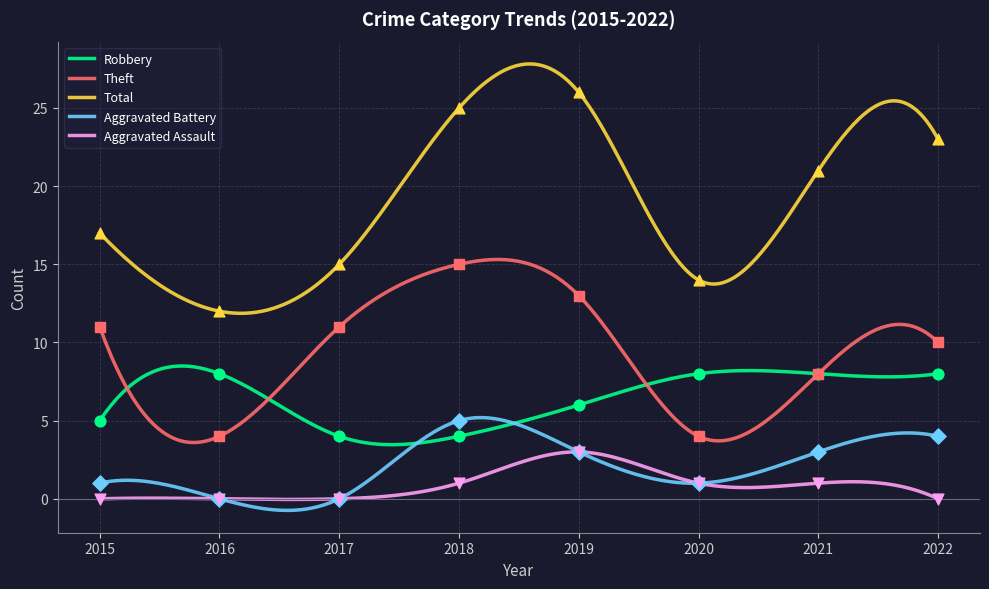

Is the value of Robbery at 2019 greater than the value of Aggravated Assault at 2019?

Yes